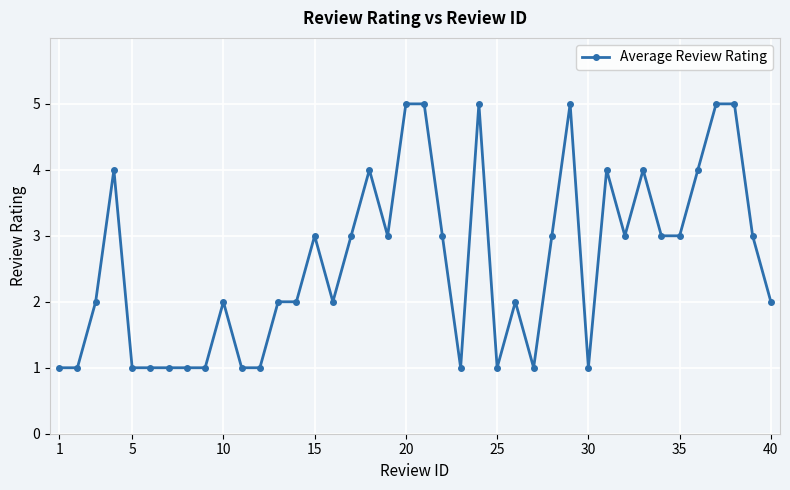

What is the value of the 35th point from the left?

3